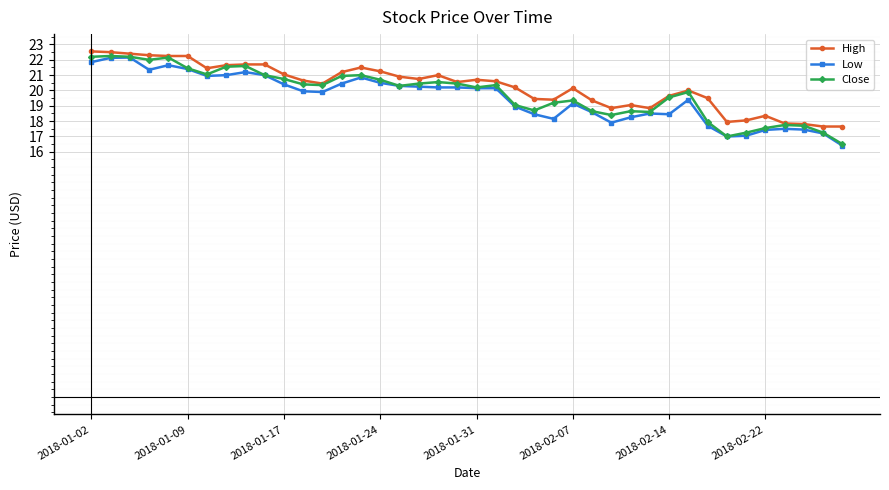

What are all the series names shown in the legend?

High, Low, Close